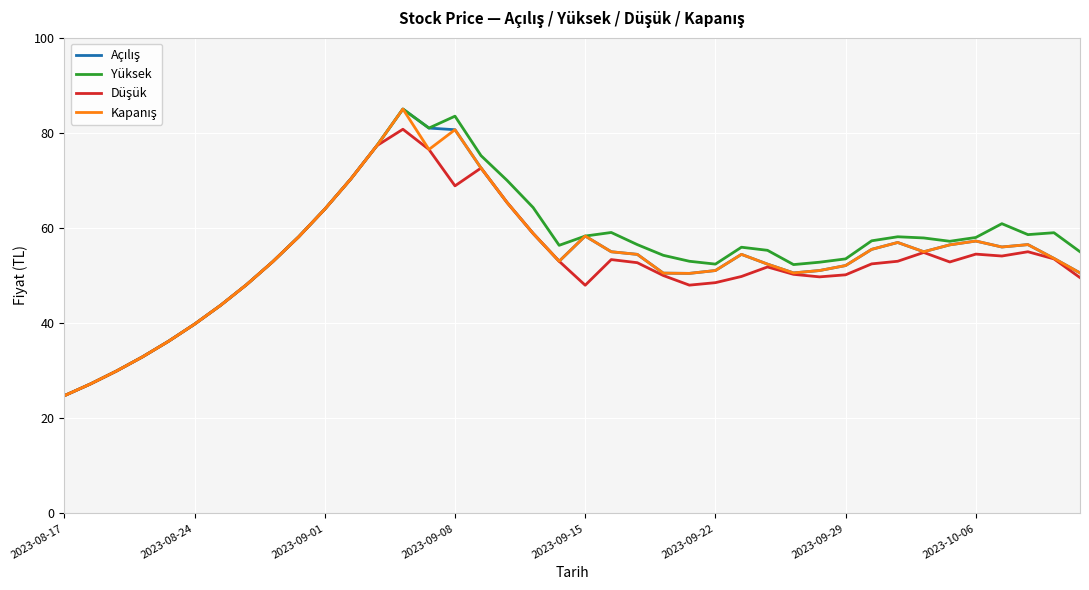

What is the smallest value displayed?

24.7